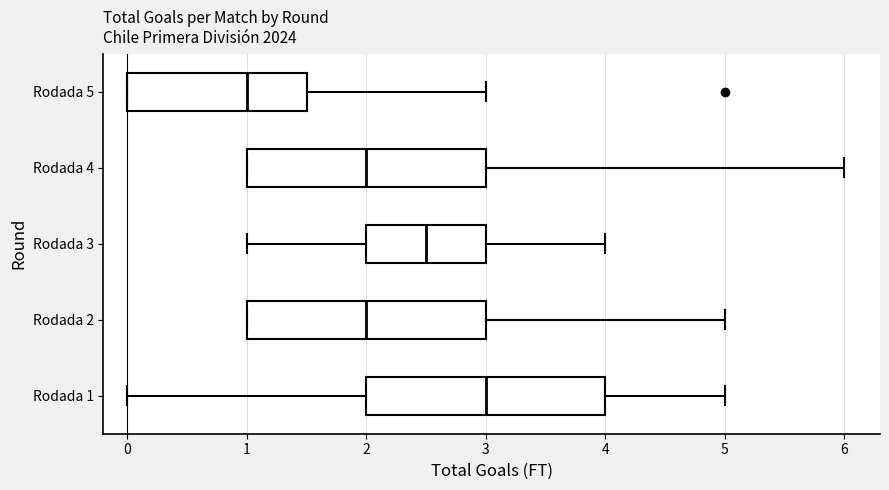

Which box's median line is the furthest to the left?

Rodada 5